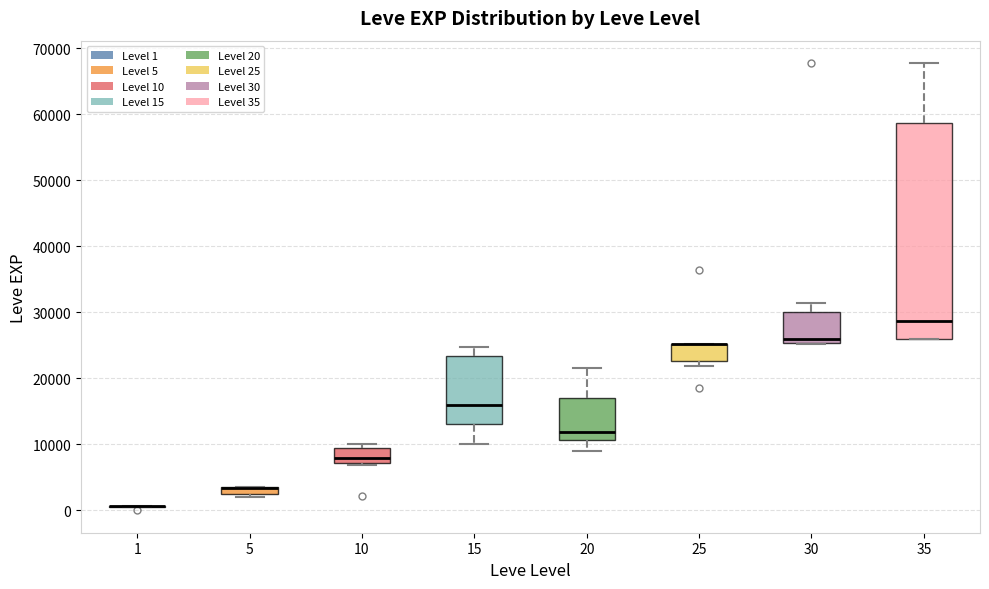

Where is the lower edge of the box at x = 5 on the y-axis? The values are not printed on the chart, so give them approximately, as read against the axis.

2000